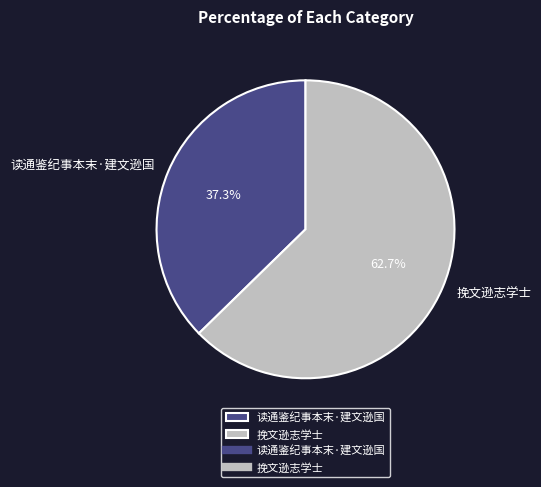

To the nearest percent, what is the difference between the largest and smallest slice percentages?

25%